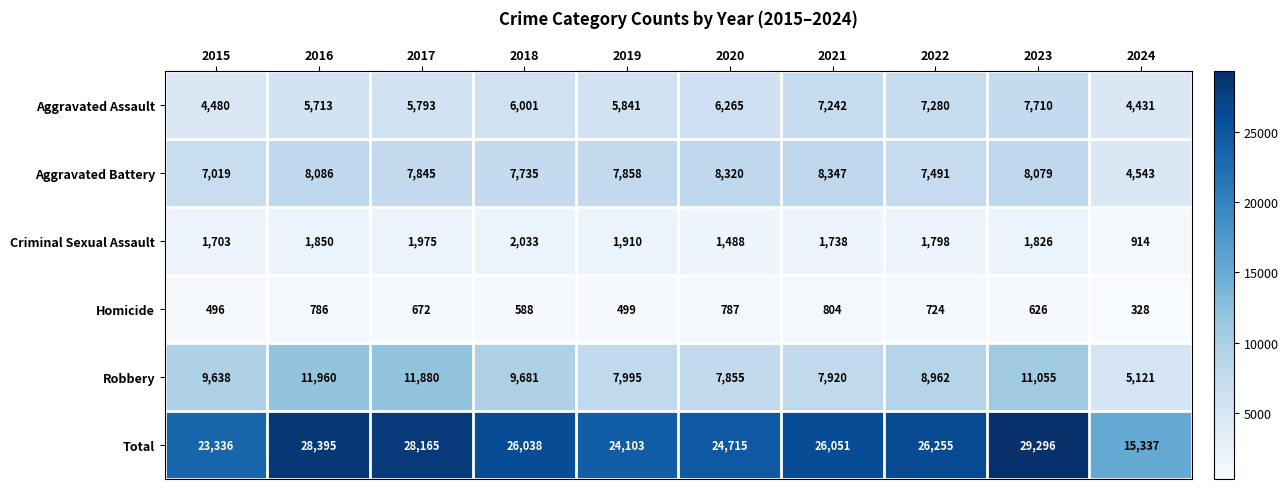

At which category is the sum across all series the highest?

2023